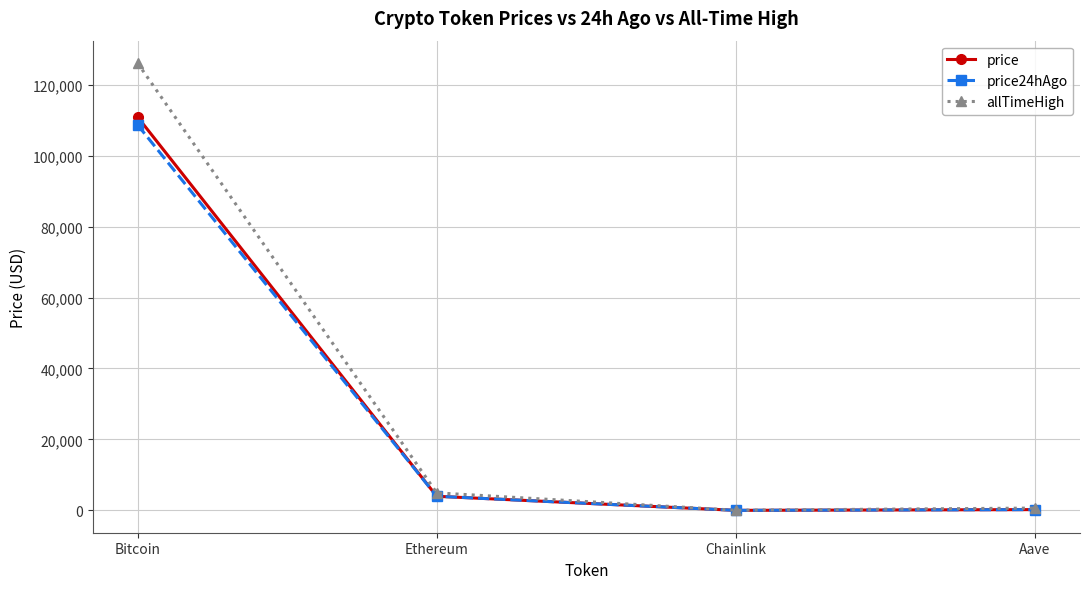

What is the total value across all series at Ethereum?

12923.4